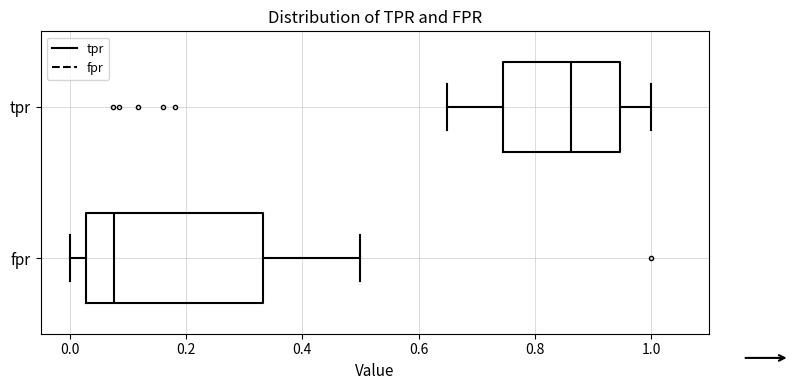

Which box has the furthest to the left median line?

fpr